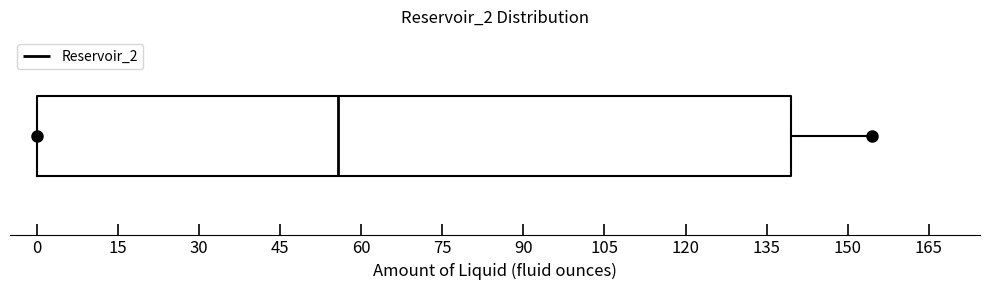

Read this box plot against the x-axis: the position of the median line, the range covered by the box, and the ends of both whiskers. The values are not printed on the chart, so give them approximately, as read against the axis.

median 56, box 0 to 140, whiskers 0 to 154